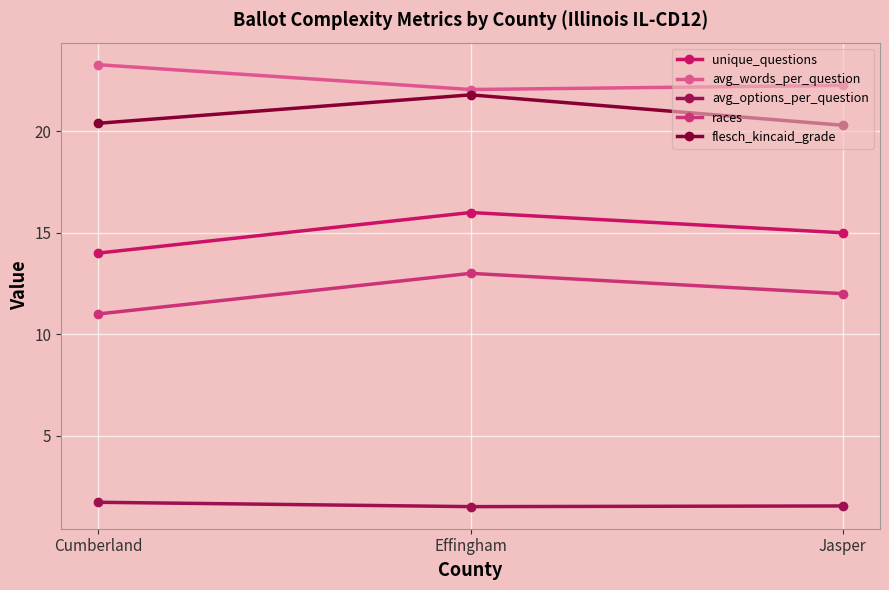

Where is avg_words_per_question nearest to the value 22?

Effingham